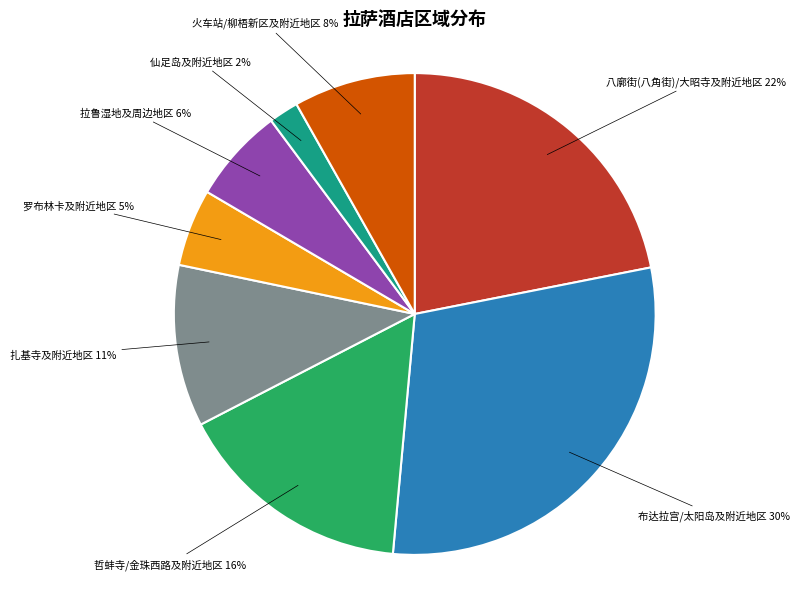

Which has a higher value, 布达拉宫/太阳岛及附近地区 or 罗布林卡及附近地区?

布达拉宫/太阳岛及附近地区